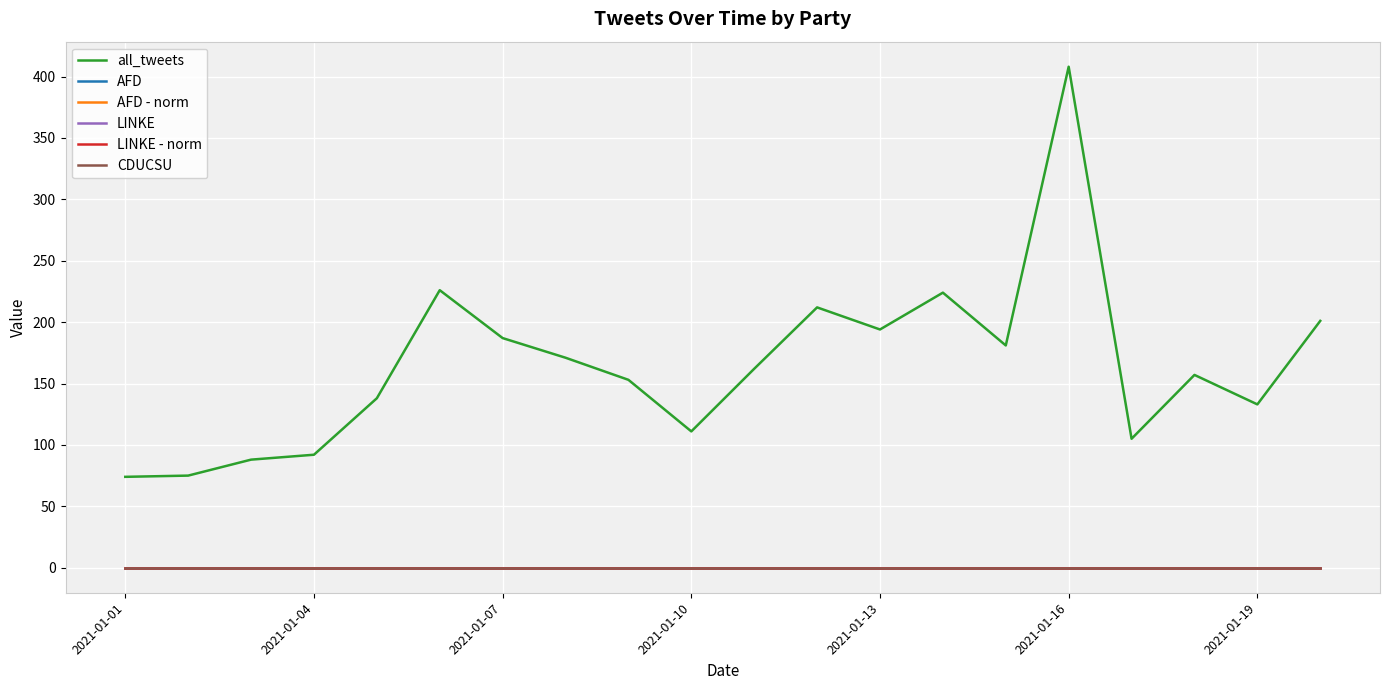

Which category has the lowest value across all series?

2021-01-01